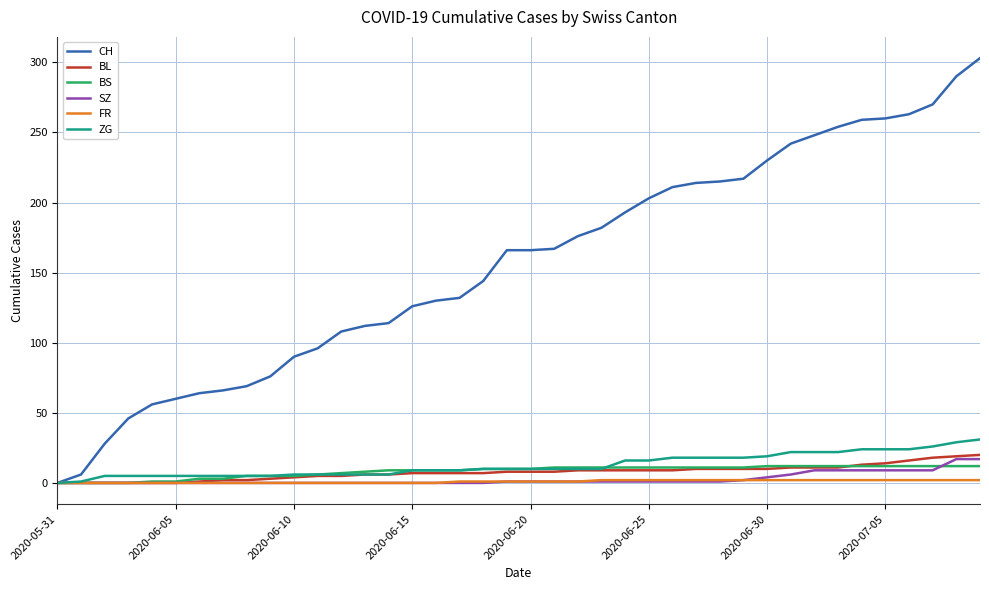

Which series has the widest spread of values?

CH